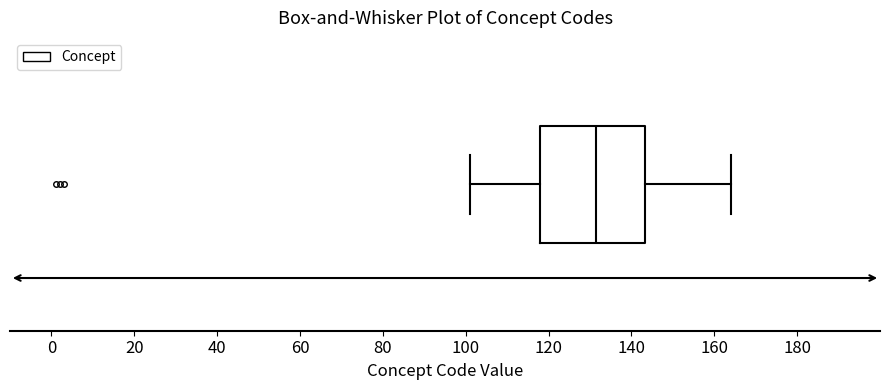

Transcribe this box plot: give where the median line is, the range the box spans, and where the two whiskers end, as read against the x-axis. The values are not printed on the chart, so give them approximately, as read against the axis.

median 132, box 118 to 144, whiskers 102 to 164